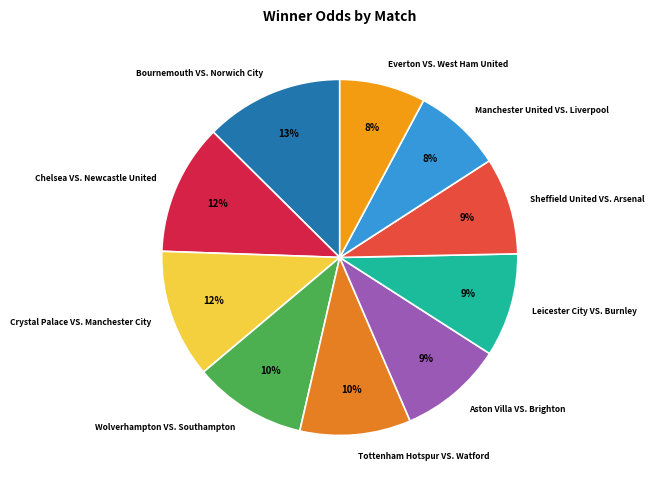

Do Leicester City VS. Burnley and Crystal Palace VS. Manchester City together represent more than half of the pie?

No